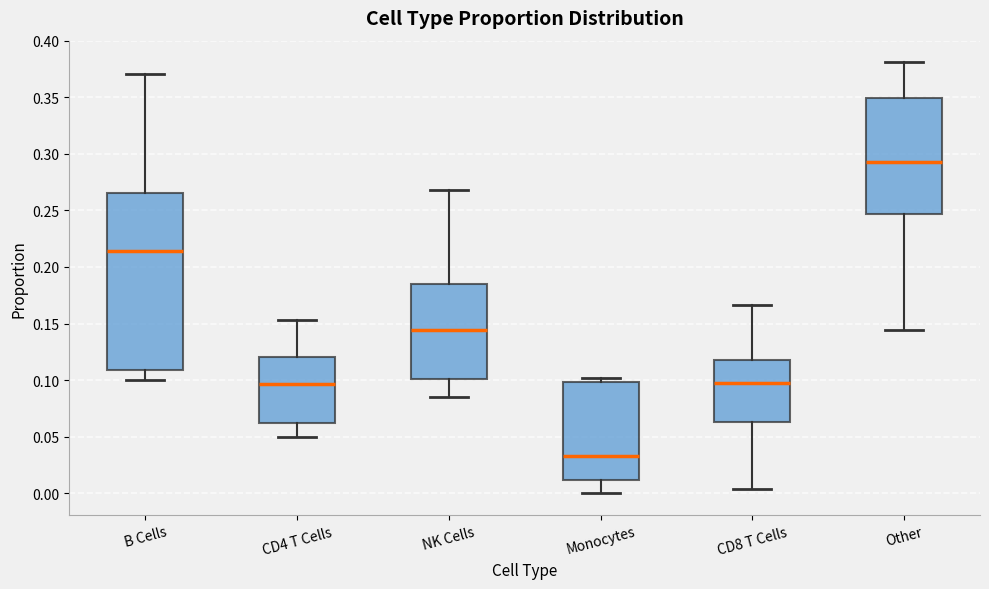

Which box's median line is the lowest?

Monocytes